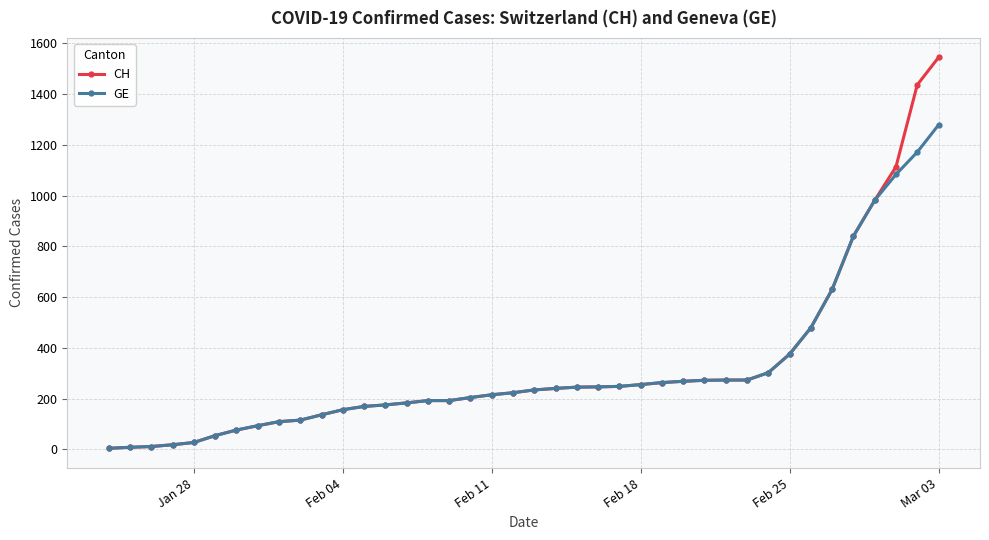

What is the difference between the maximum and minimum values in the CH series?

1540